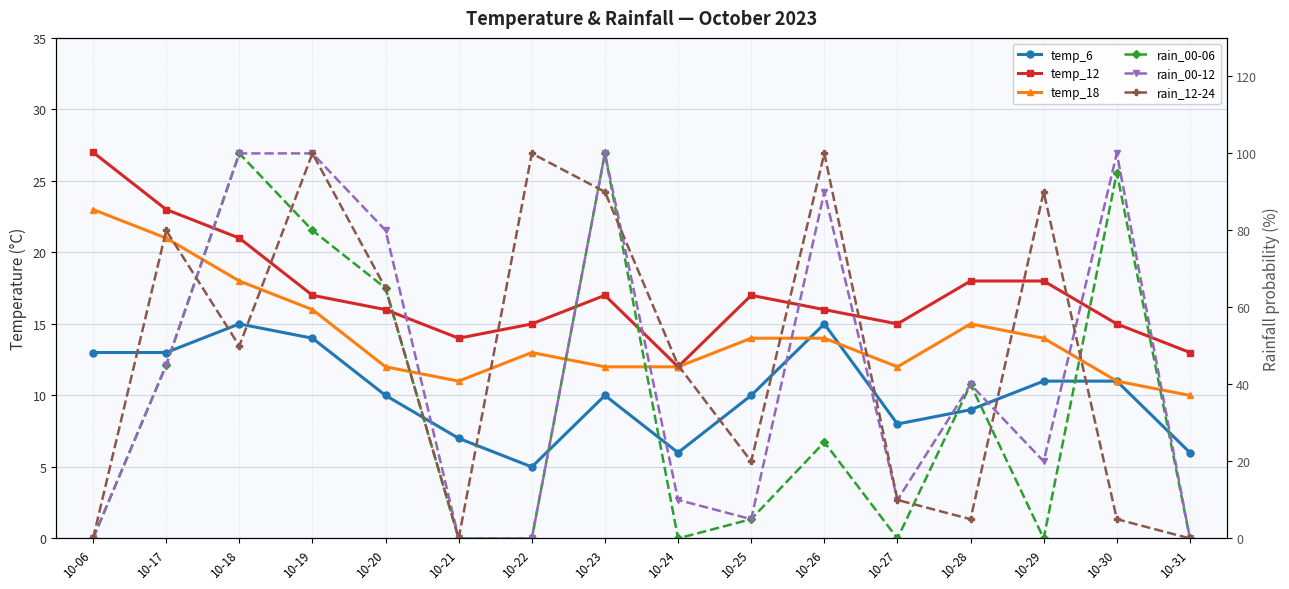

List the series in order of their peak value, lowest first.

temp_6, temp_18, temp_12, rain_00-06, rain_00-12, rain_12-24